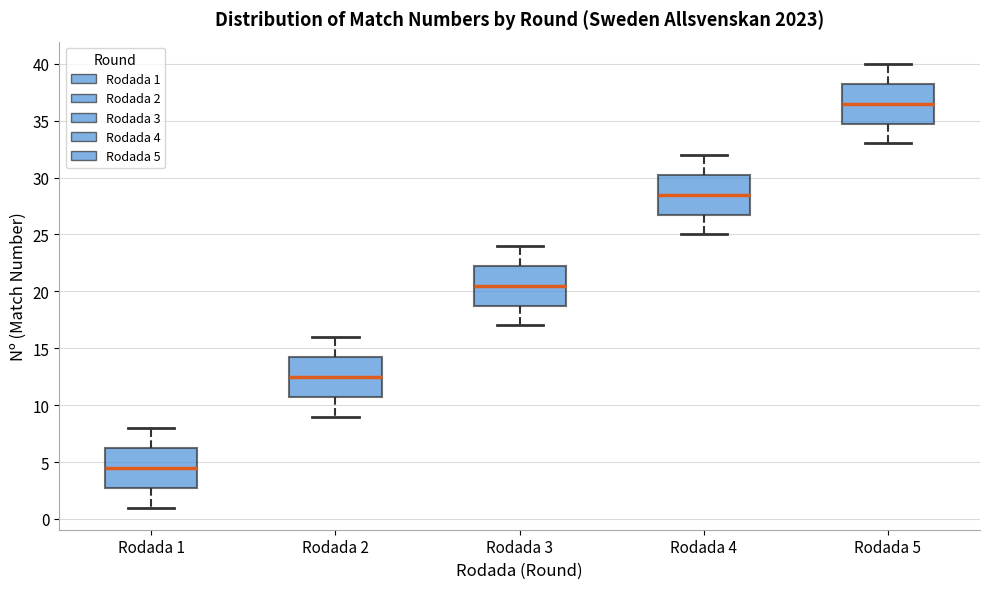

Reading left to right, transcribe this box plot: for each box, give where its median line is, the range the box spans, and where its two whiskers end, as read against the y-axis. The values are not printed on the chart, so give them approximately, as read against the axis.

Rodada 1: median 4.5, box 3.0 to 6.5, whiskers 1.0 to 8.0
Rodada 2: median 12.5, box 11.0 to 14.5, whiskers 9.0 to 16.0
Rodada 3: median 20.5, box 19.0 to 22.5, whiskers 17.0 to 24.0
Rodada 4: median 28.5, box 27.0 to 30.5, whiskers 25.0 to 32.0
Rodada 5: median 36.5, box 35.0 to 38.5, whiskers 33.0 to 40.0